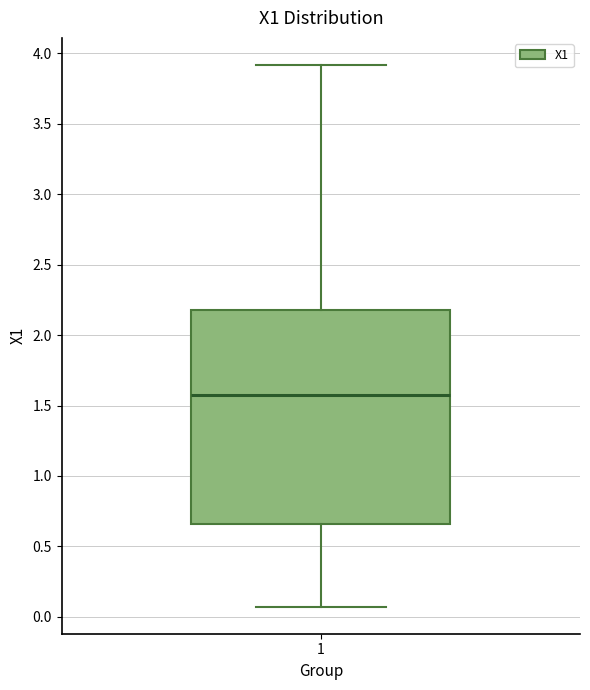

Read this box plot against the y-axis: the position of the median line, the range covered by the box, and the ends of both whiskers. The values are not printed on the chart, so give them approximately, as read against the axis.

median 1.55, box 0.65 to 2.20, whiskers 0.05 to 3.90